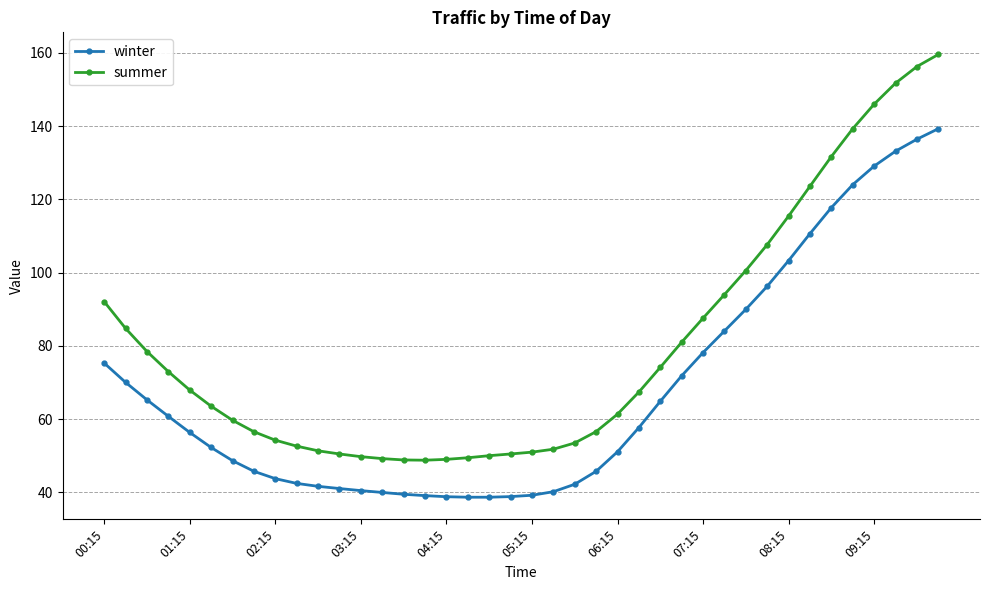

Which series has the widest spread of values?

summer